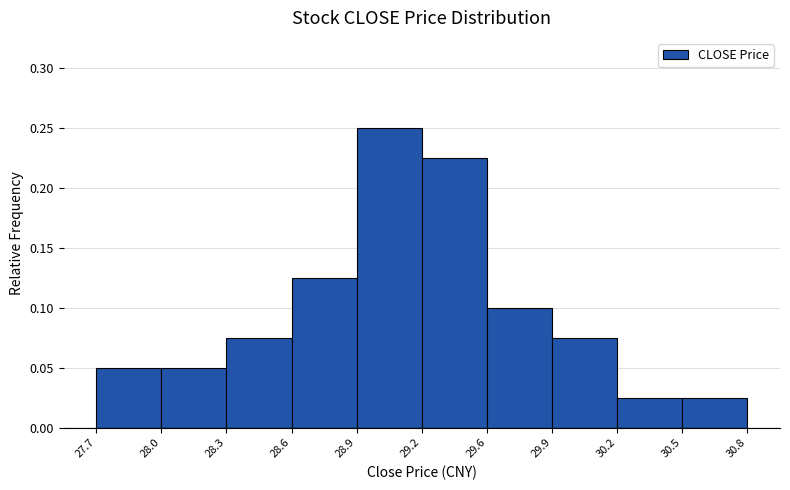

What is the sum of all values?

1.0